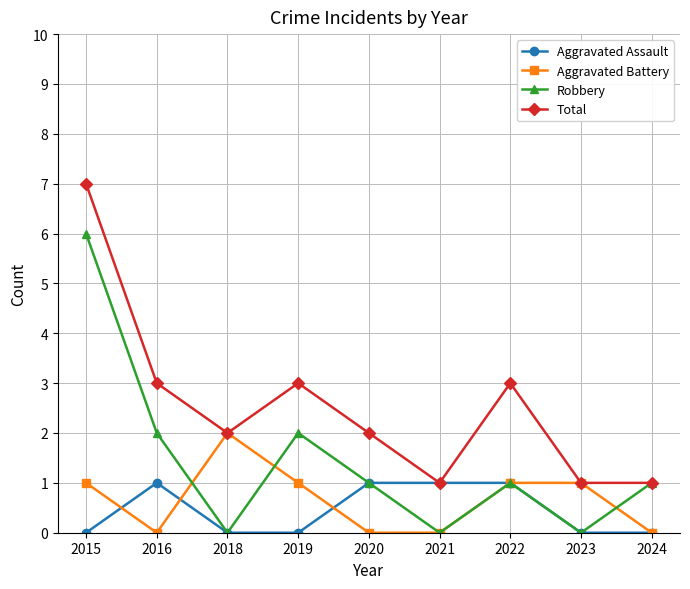

What are all the series names shown in the legend?

Aggravated Assault, Aggravated Battery, Robbery, Total